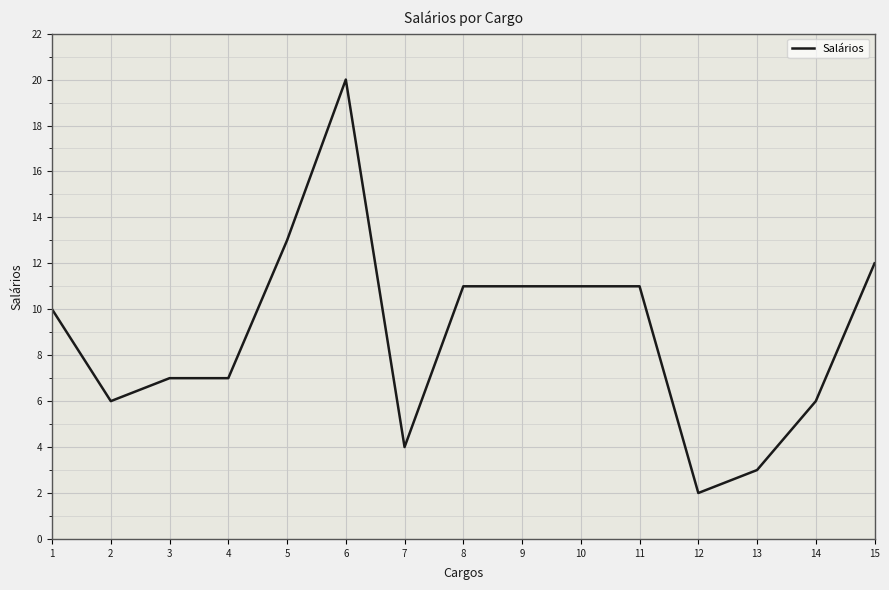

What is the change in value from 2 to 11?

+5